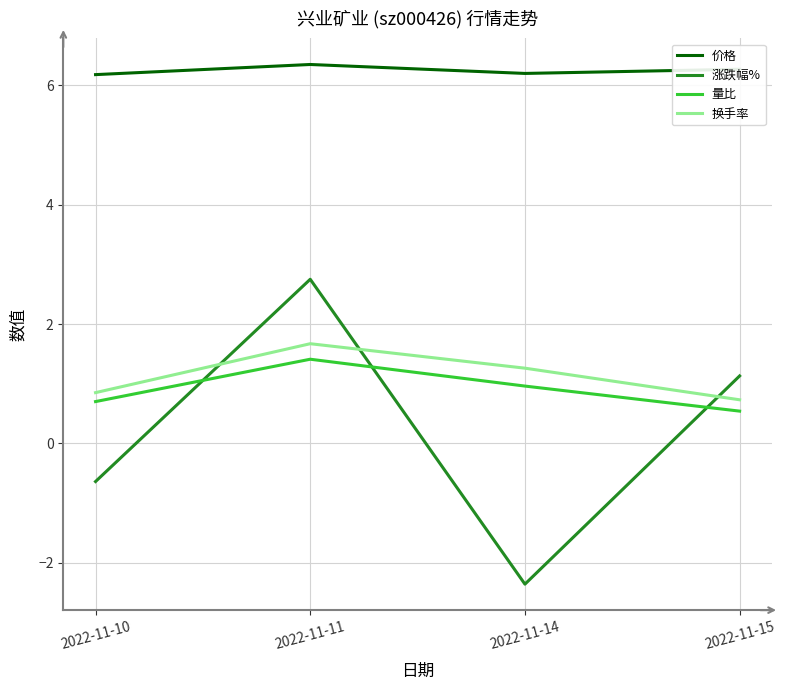

True or false: 涨跌幅% and 价格 intersect in this chart.

False